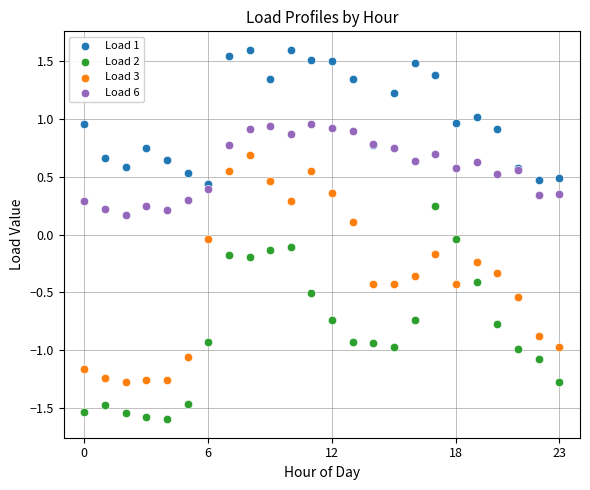

Which series contains the lowest Y value?

Load 2